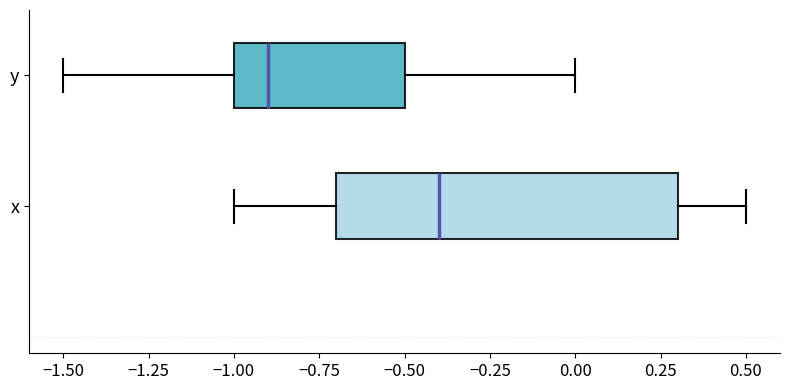

Reading bottom to top, read every box against the x-axis: the position of its median line, the range the box covers, and the ends of its whiskers. The values are not printed on the chart, so give them approximately, as read against the axis.

x: median -0.4, box -0.7 to 0.3, whiskers -1.0 to 0.5
y: median -0.9, box -1.0 to -0.5, whiskers -1.5 to 0.0